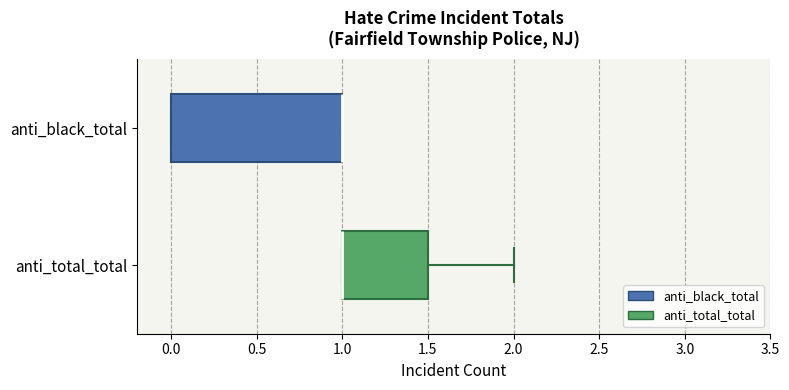

Reading bottom to top, read every box against the x-axis: the position of its median line, the range the box covers, and the ends of its whiskers. The values are not printed on the chart, so give them approximately, as read against the axis.

anti_total_total: median 1.0 (drawn on the box's left edge), box 1.0 to 1.5, whiskers 1.0 to 2.0
anti_black_total: median 1.0 (drawn on the box's right edge), box 0.0 to 1.0, whiskers 0.0 to 1.0